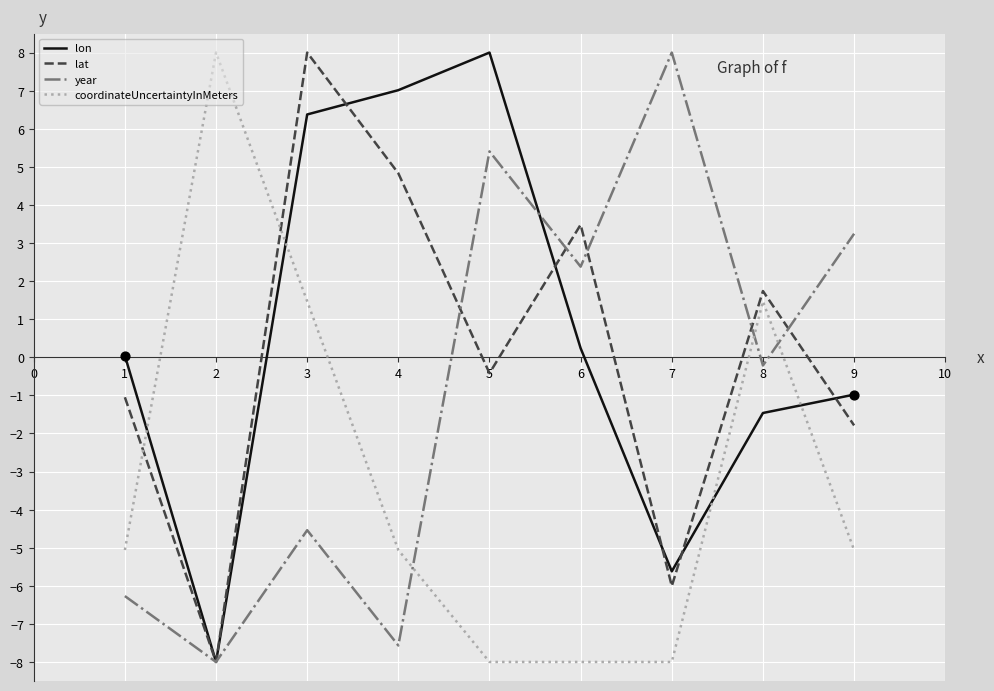

At 4, list the series in order from smallest to largest.

year, coordinateUncertaintyInMeters, lat, lon